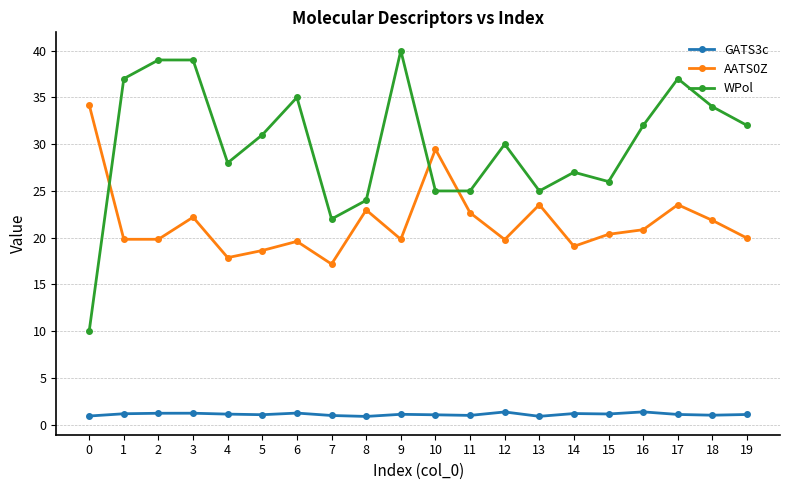

Is the value of WPol at 6 greater than the value of GATS3c at 5?

Yes